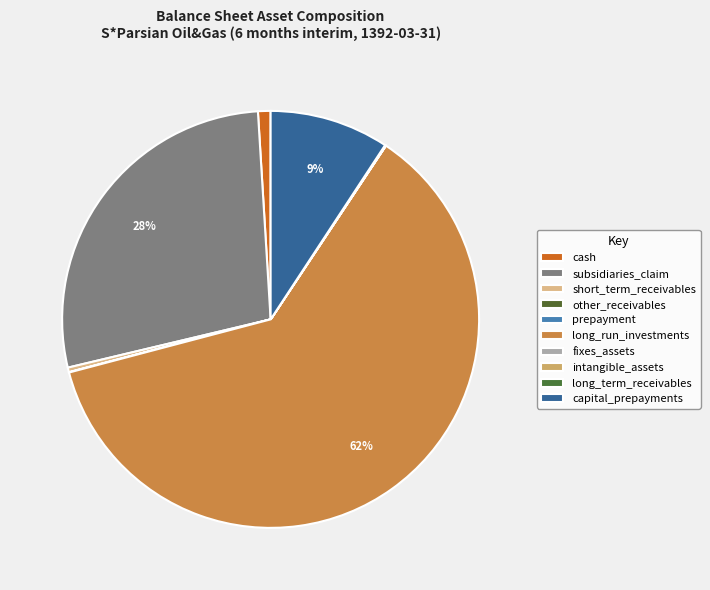

Combined, what portion of the pie is capital_prepayments and subsidiaries_claim?

37.0%